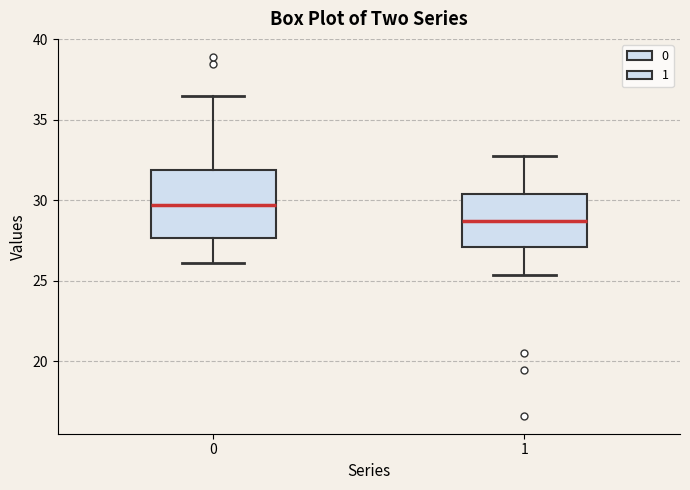

Reading left to right, read every box against the y-axis: the position of its median line, the range the box covers, and the ends of its whiskers. The values are not printed on the chart, so give them approximately, as read against the axis.

0: median 29.5, box 27.5 to 32.0, whiskers 26.0 to 36.5
1: median 28.5, box 27.0 to 30.5, whiskers 25.5 to 33.0